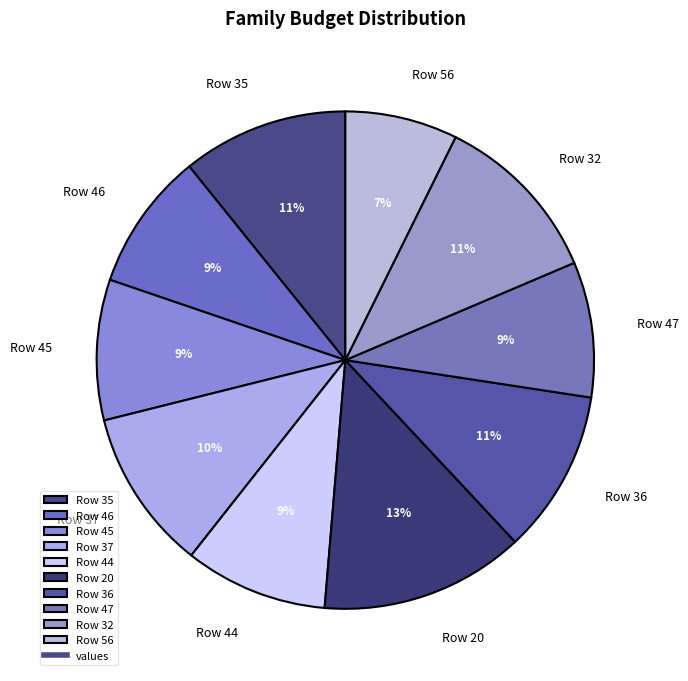

Is it true that Row 45 is 21% of the pie?

False